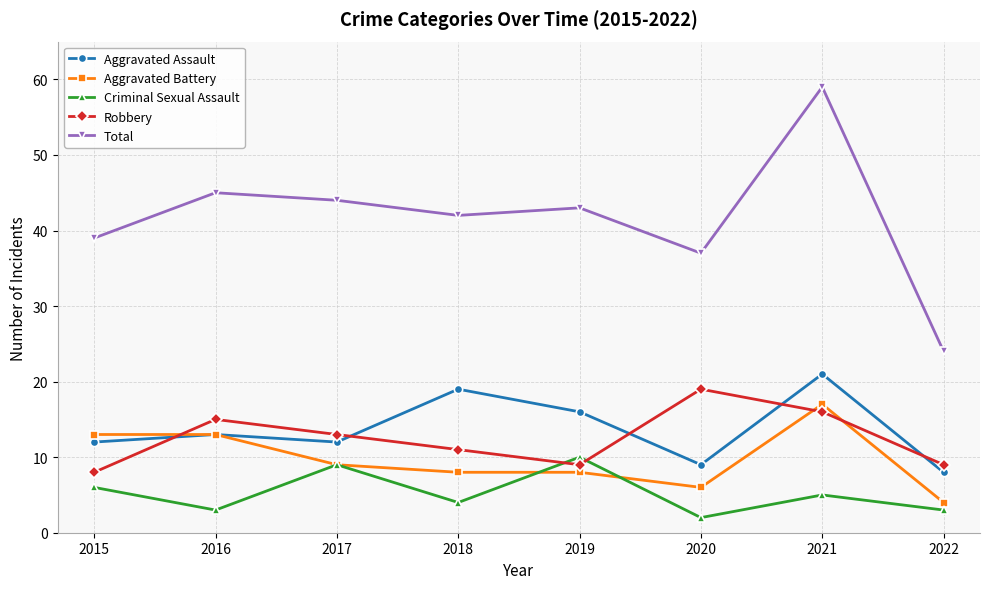

Which series has the largest total across all categories?

Total